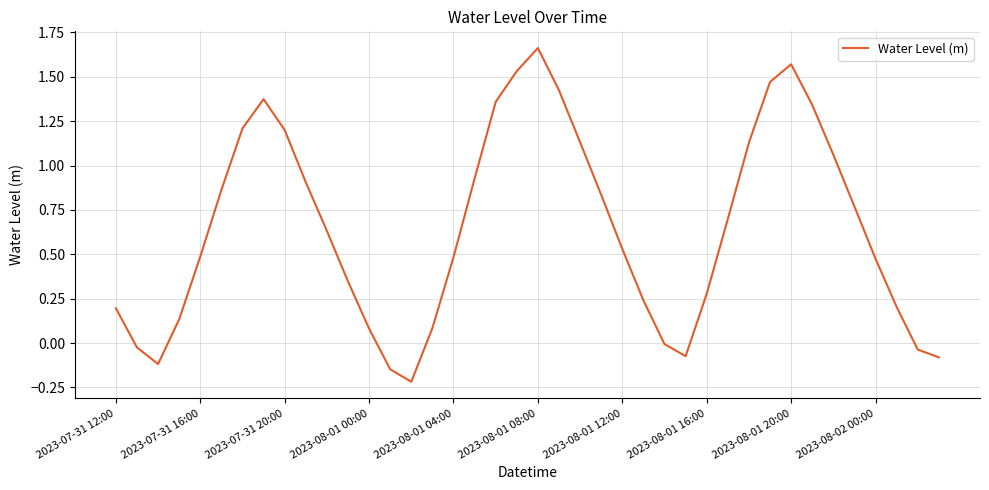

What is the difference between the maximum and minimum values?

1.9